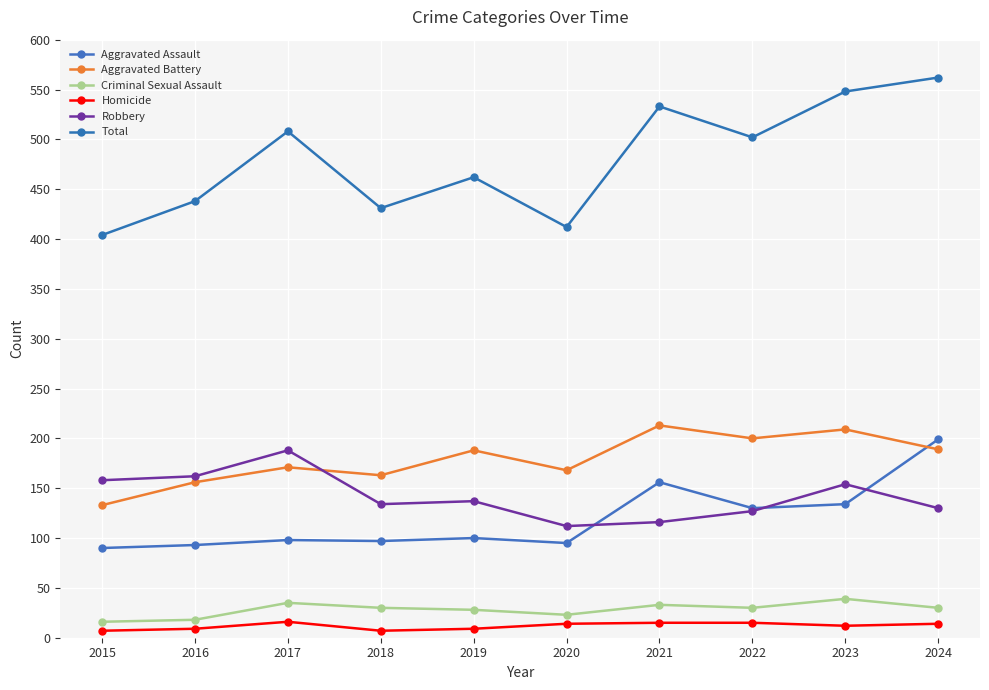

At which category is the sum across all series the highest?

2024